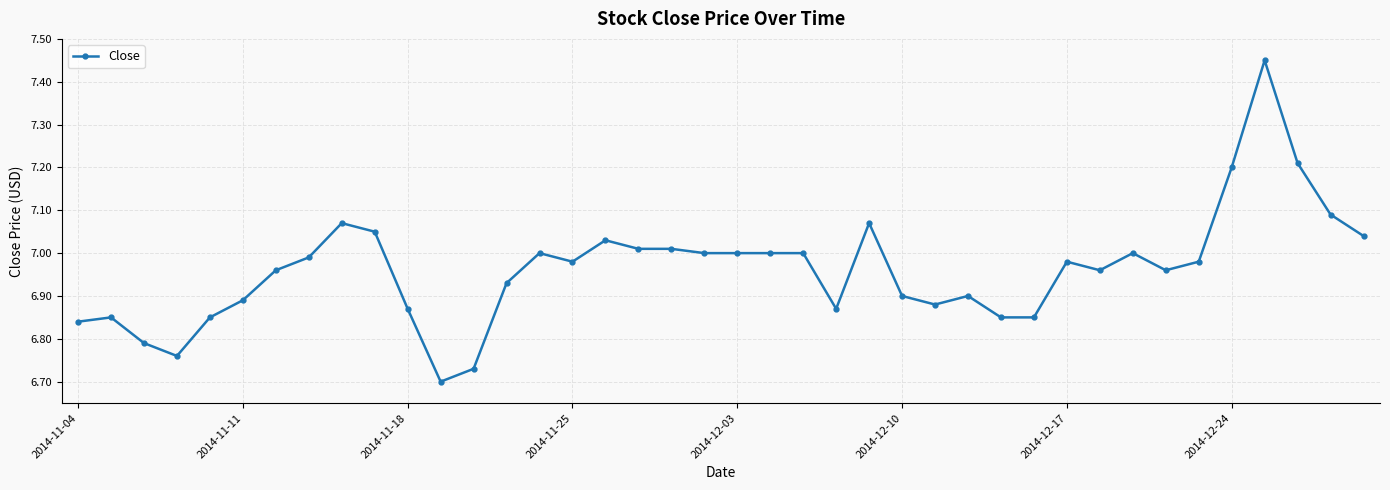

True or false: the data has more than 1 interior local peaks.

True